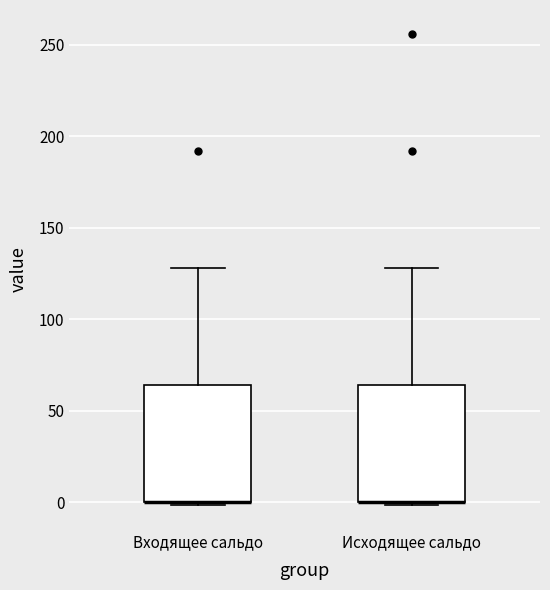

Reading left to right, transcribe this box plot: for each box, give where its median line is, the range the box spans, and where its two whiskers end, as read against the y-axis. The values are not printed on the chart, so give them approximately, as read against the axis.

Входящее сальдо: median 0 (drawn on the box's lower edge), box 0 to 65, whiskers 0 (just below the box's lower edge) to 130
Исходящее сальдо: median 0 (drawn on the box's lower edge), box 0 to 65, whiskers 0 (just below the box's lower edge) to 130